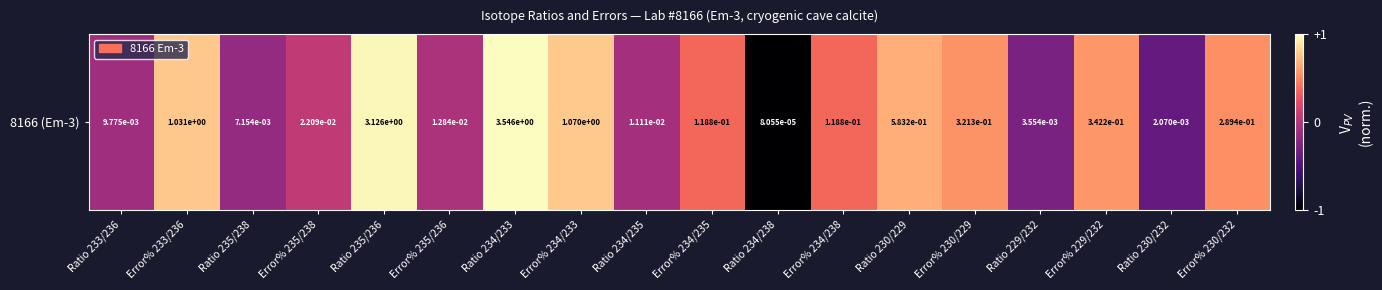

The chart shows a value of 0.5 at Error% 230/232. True or false?

True